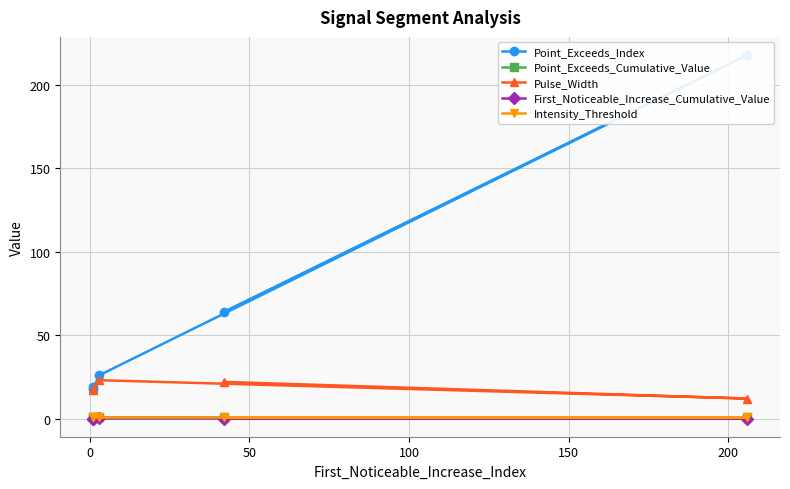

What are all the series names shown in the legend?

Point_Exceeds_Index, Point_Exceeds_Cumulative_Value, Pulse_Width, First_Noticeable_Increase_Cumulative_Value, Intensity_Threshold